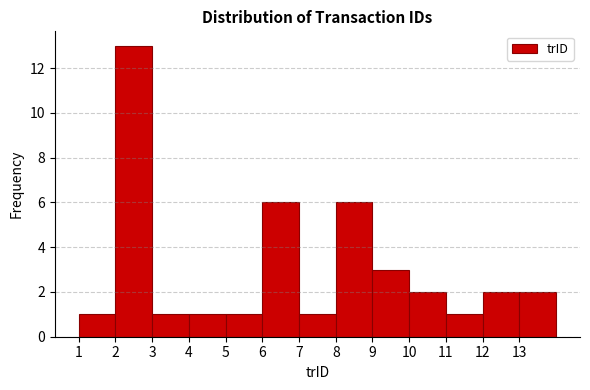

Which range on the x-axis has the tallest bar?

2 to 3